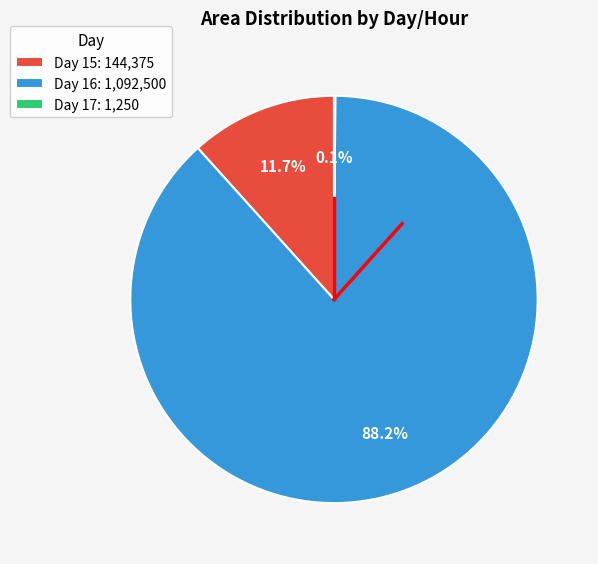

To the nearest percent, what is the difference between the largest and smallest slice percentages?

88%